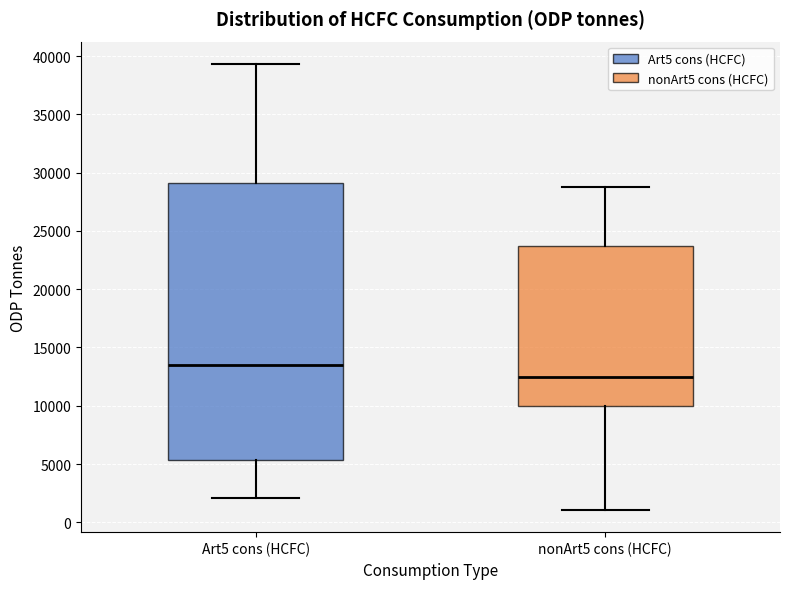

Where does the median line of the box for nonArt5 cons (HCFC) sit on the y-axis? The values are not printed on the chart, so give them approximately, as read against the axis.

12500